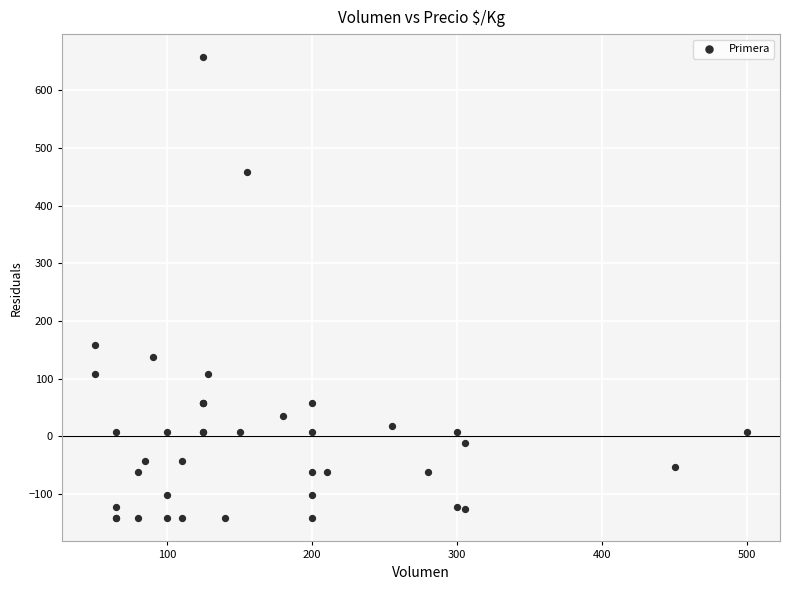

What Y value in the scatter plot is closest to 257?

157.7